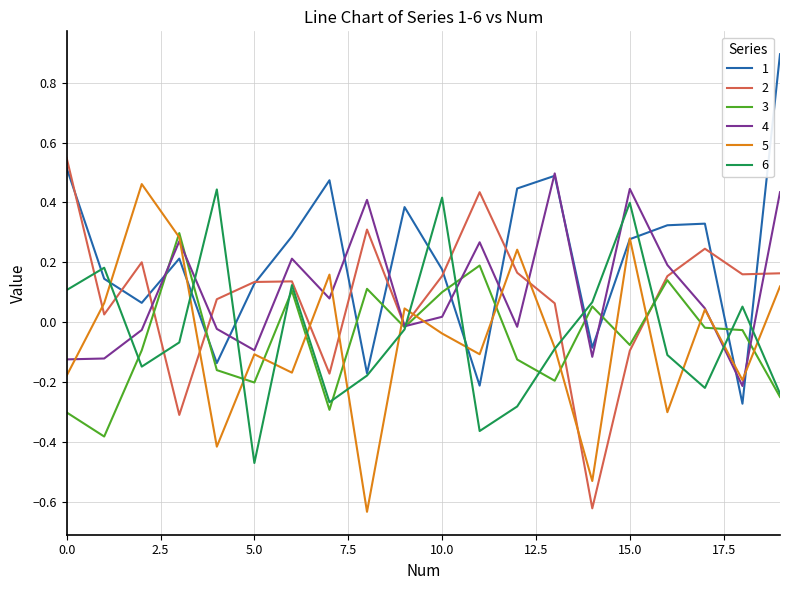

How many interior local valleys does the 3 series have?

6